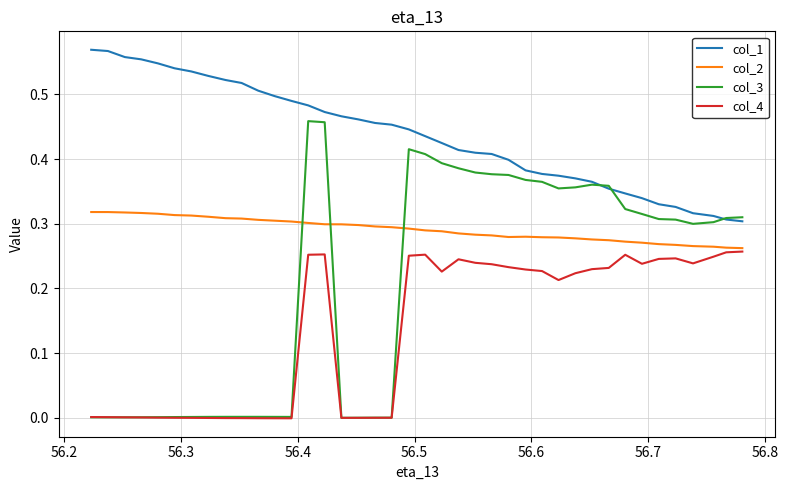

List the series in order of their overall mean, lowest first.

col_4, col_3, col_2, col_1